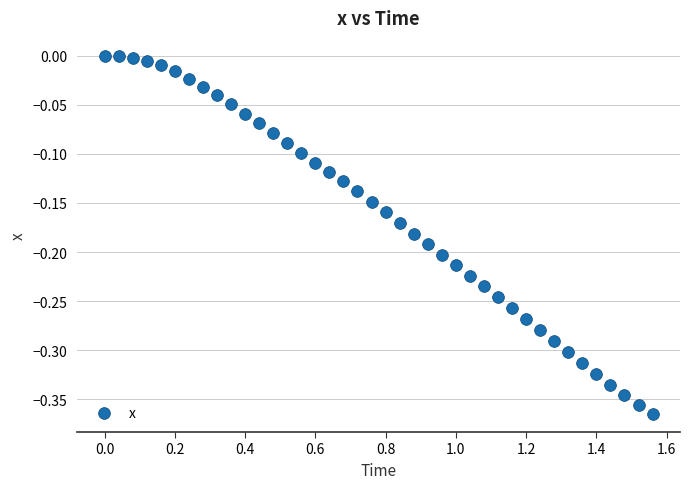

What is the range of X values (max minus min)?

1.6